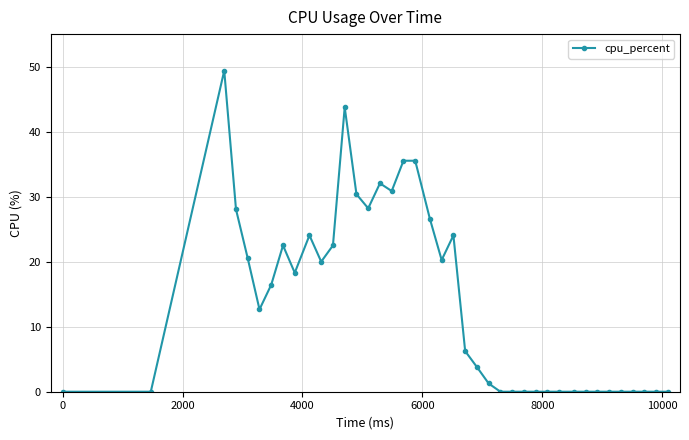

True or false: there are more than 0 points higher than both neighbors.

True